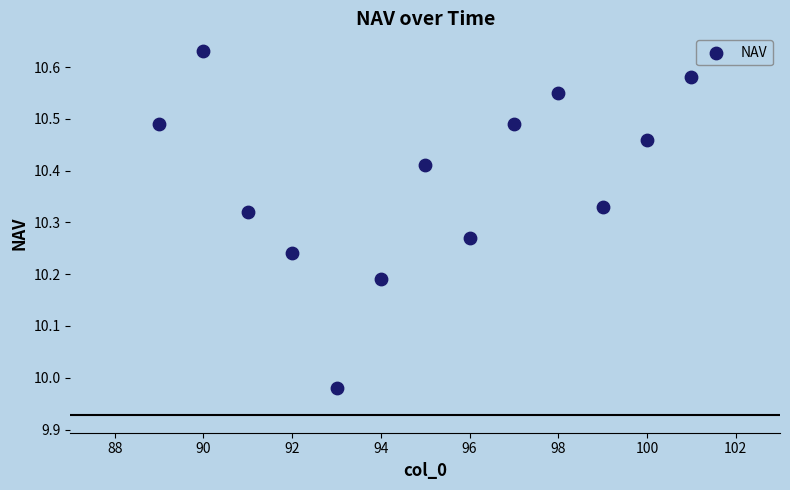

What is the range of X values (max minus min)?

12.0